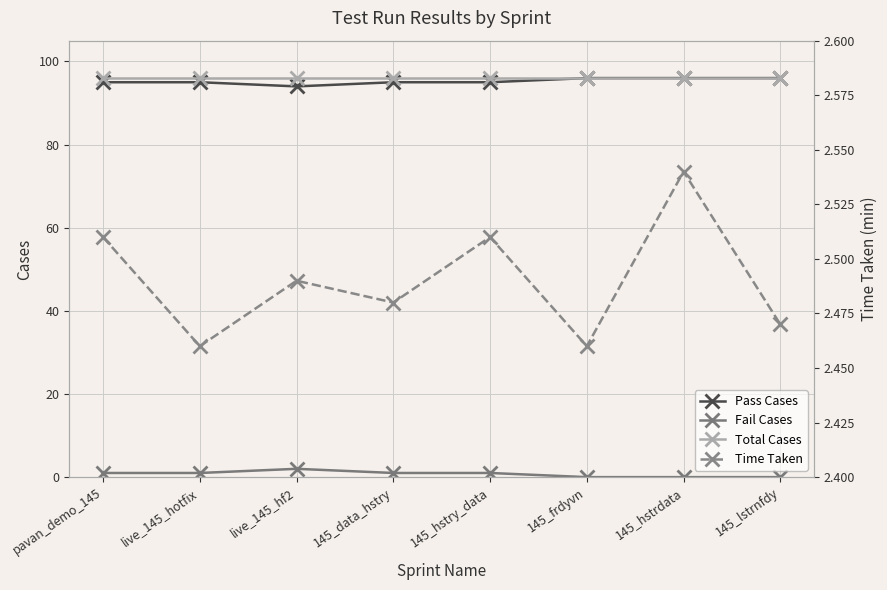

At which label does Time Taken reach its minimum?

live_145_hotfix